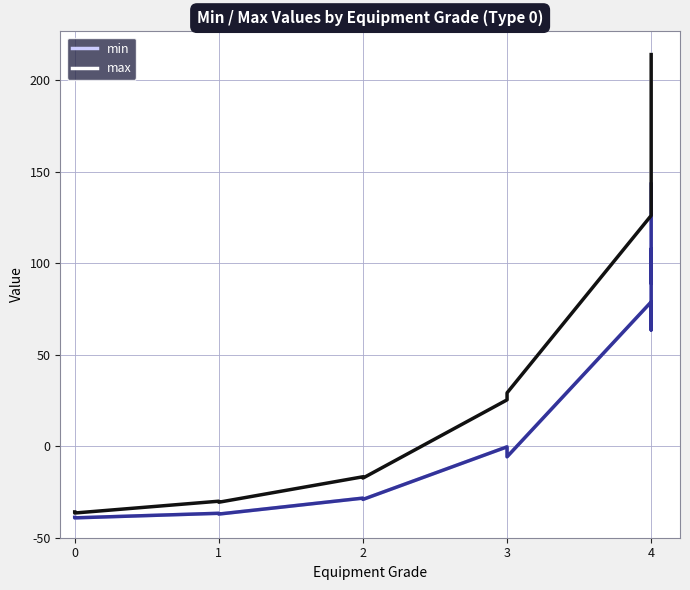

What is the value of the min point at the 10th from the left?

113.5